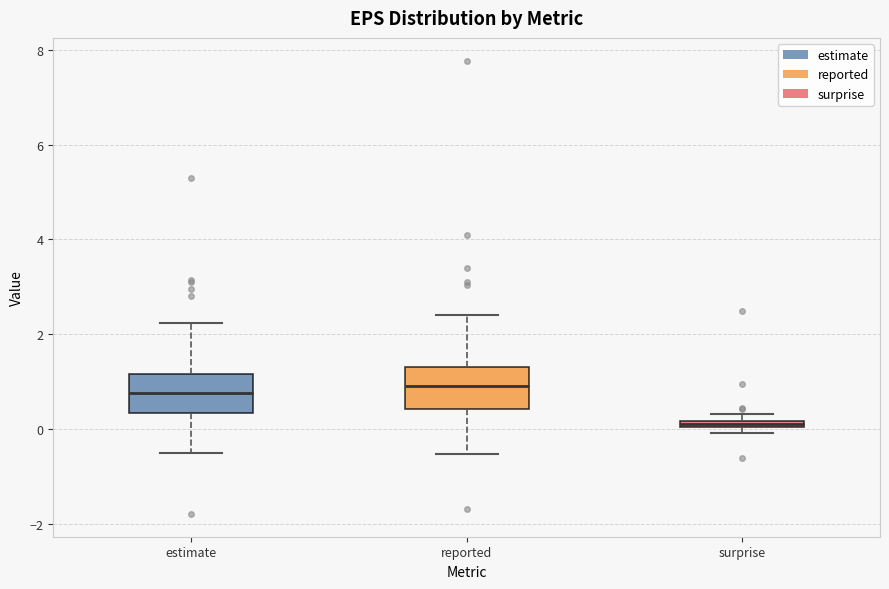

Where is the lower edge of the box for estimate on the y-axis? The values are not printed on the chart, so give them approximately, as read against the axis.

0.4